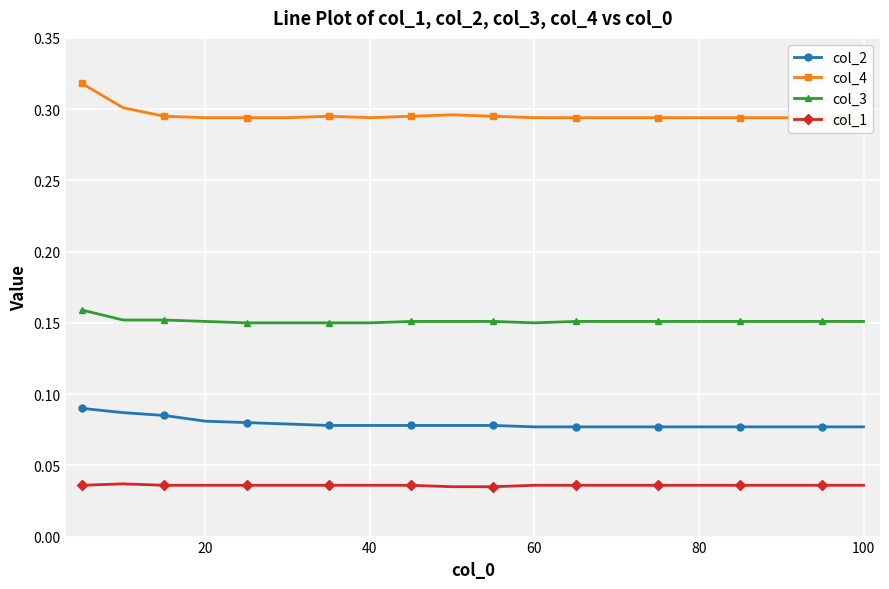

Count the number of categories in the chart.

20